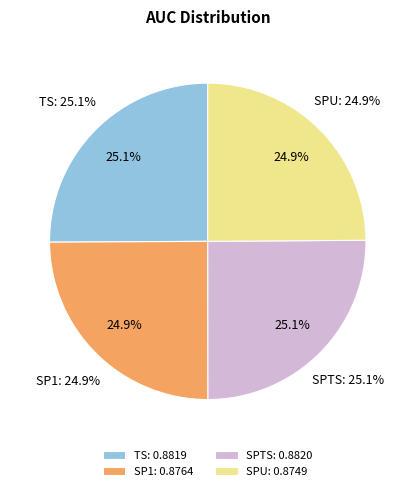

Which category has the smallest portion of the pie?

SPU